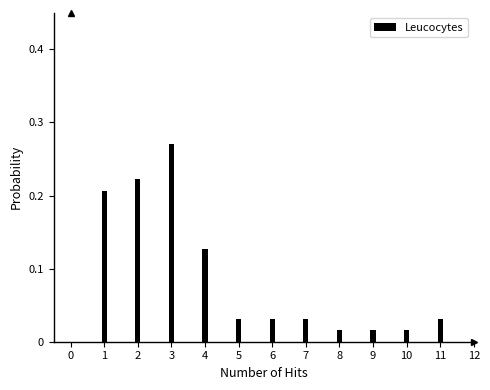

Which has a higher value, 5 or 8?

5